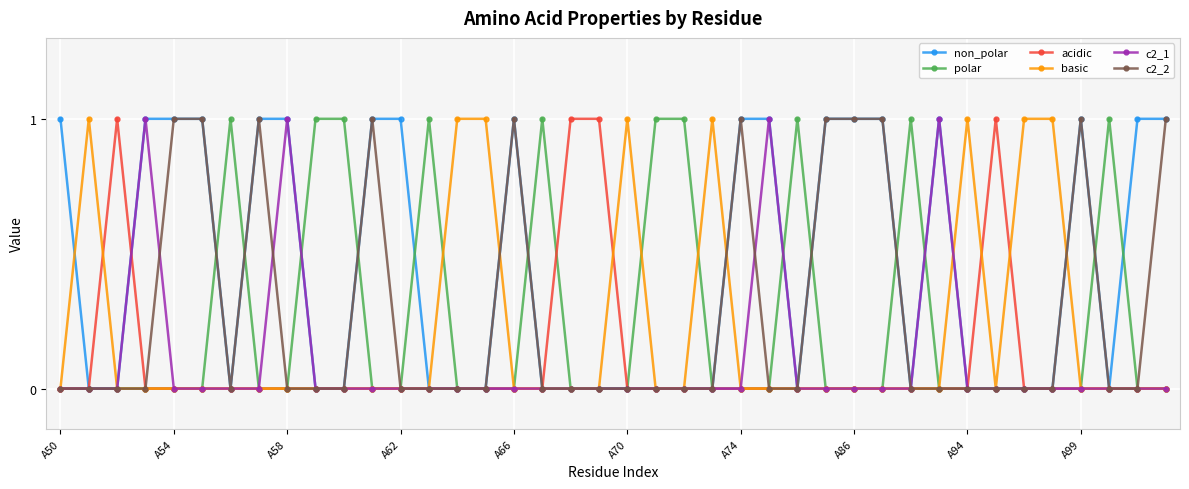

Does the chart have visible grid lines?

Yes